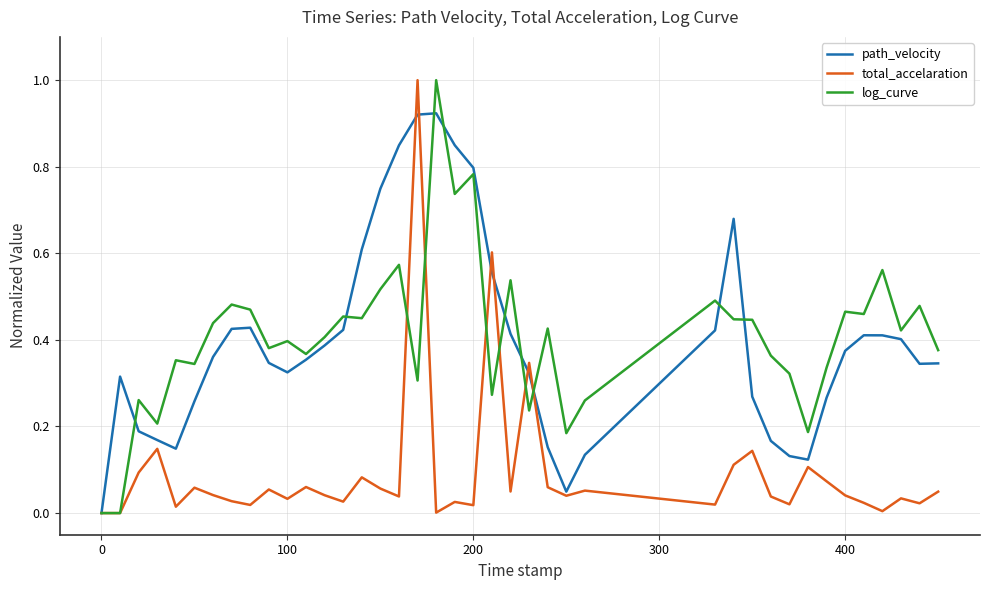

What is the greatest value displayed?

1.0